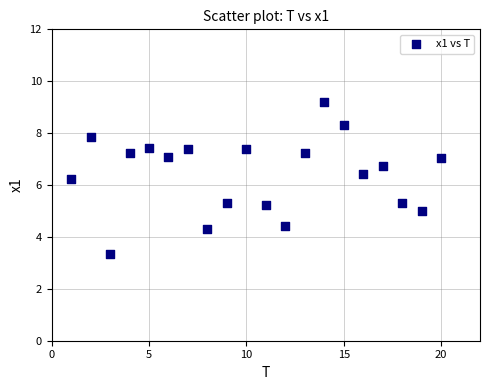

What is the range of Y values (max minus min)?

5.9